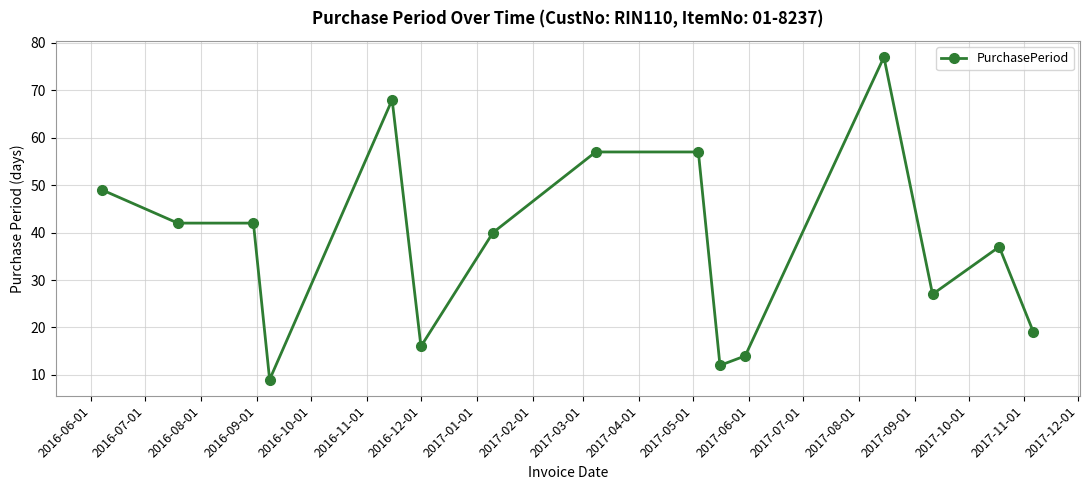

True or false: there are more than 1 points higher than both neighbors.

True